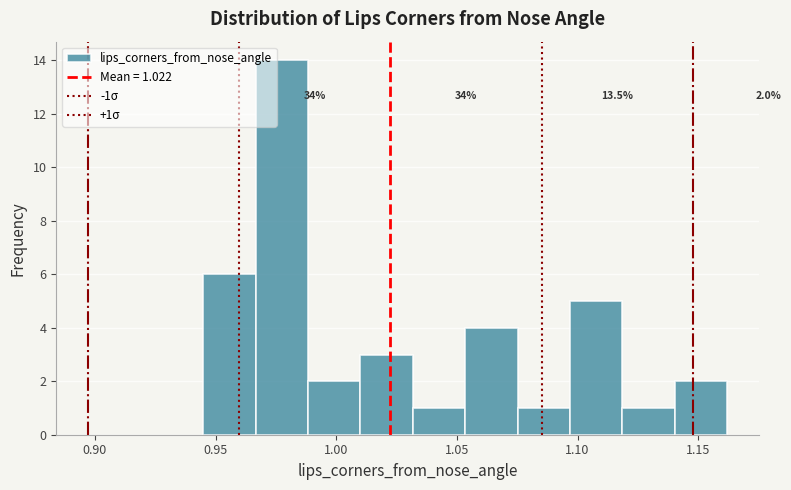

Over which range of the x-axis is the bar tallest?

0.965 to 0.990